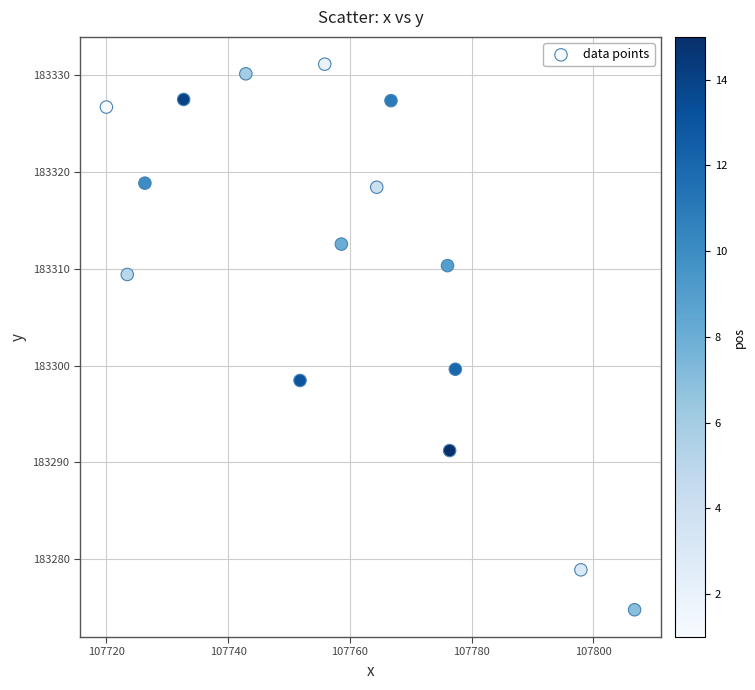

What is the range of Y values (max minus min)?

56.3